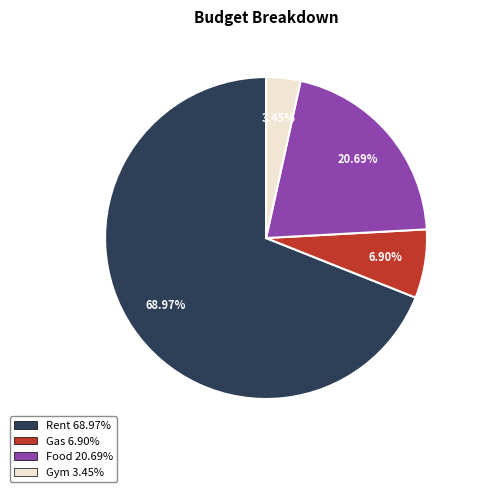

Is Gas the majority of the pie?

No